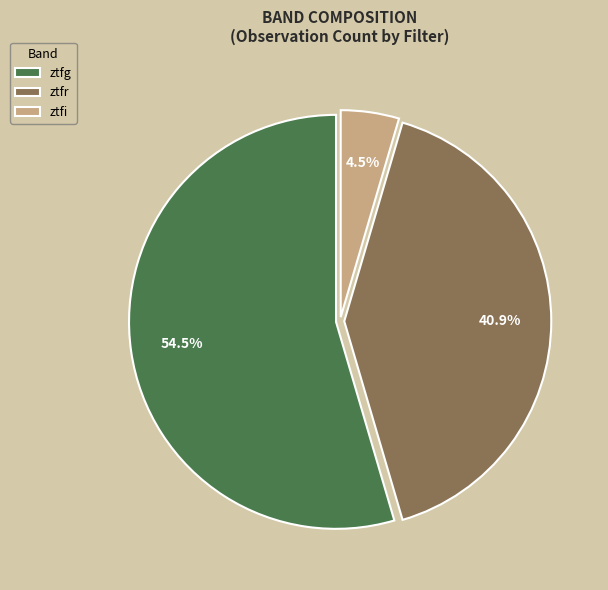

What percentage do ztfr and ztfg together represent?

95.5%